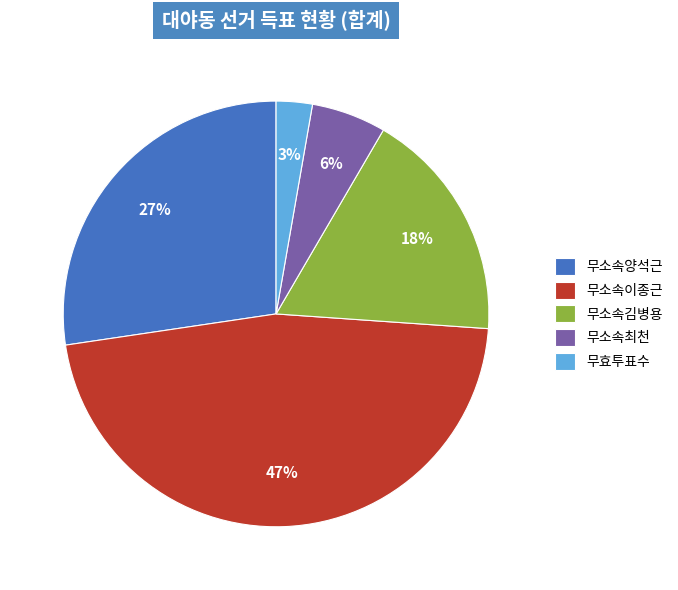

To the nearest percent, what portion does 무효투표수 represent?

3%